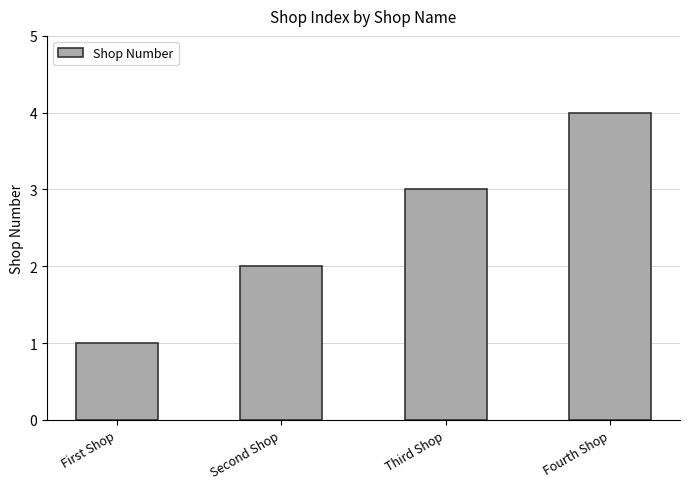

Between Second Shop and Fourth Shop, which is larger?

Fourth Shop